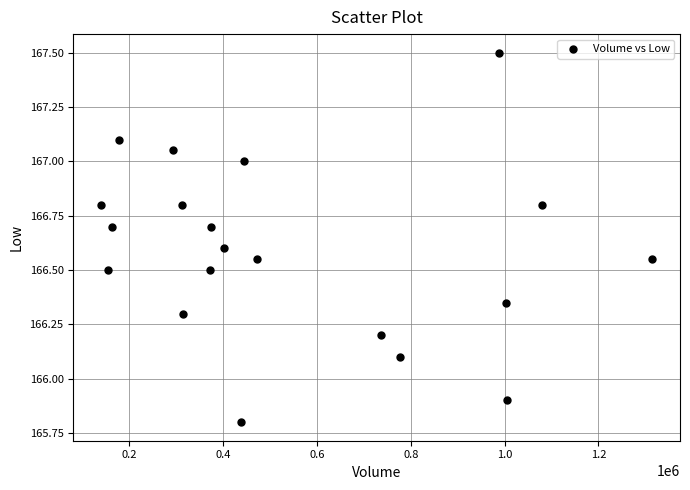

What is the range of Y values (max minus min)?

1.7